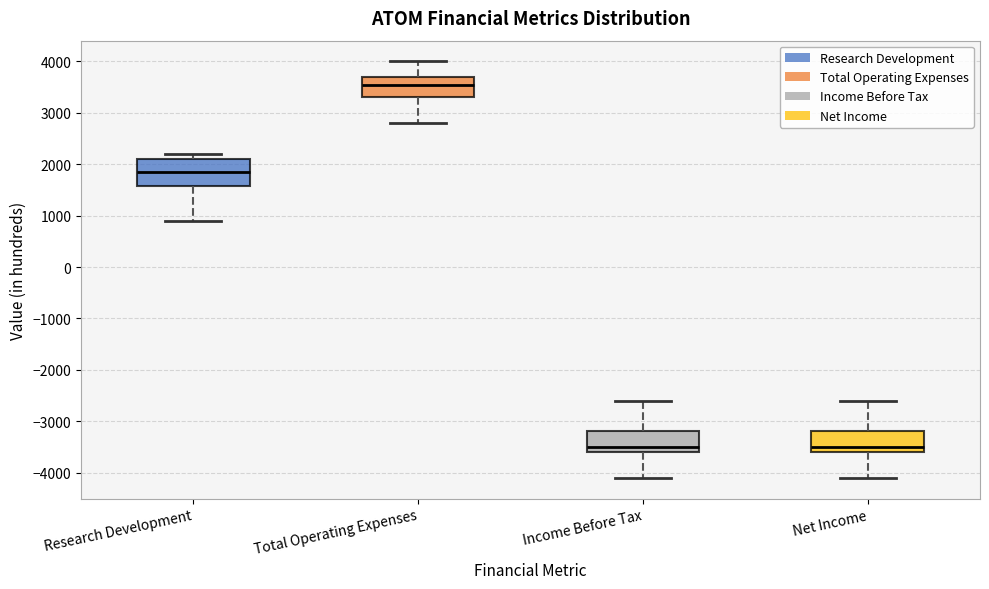

Reading left to right, transcribe this box plot: for each box, give where its median line is, the range the box spans, and where its two whiskers end, as read against the y-axis. The values are not printed on the chart, so give them approximately, as read against the axis.

Research Development: median 1900, box 1600 to 2100, whiskers 900 to 2200
Total Operating Expenses: median 3600, box 3300 to 3700, whiskers 2800 to 4000
Income Before Tax: median -3500, box -3600 to -3200, whiskers -4100 to -2600
Net Income: median -3500, box -3600 to -3200, whiskers -4100 to -2600